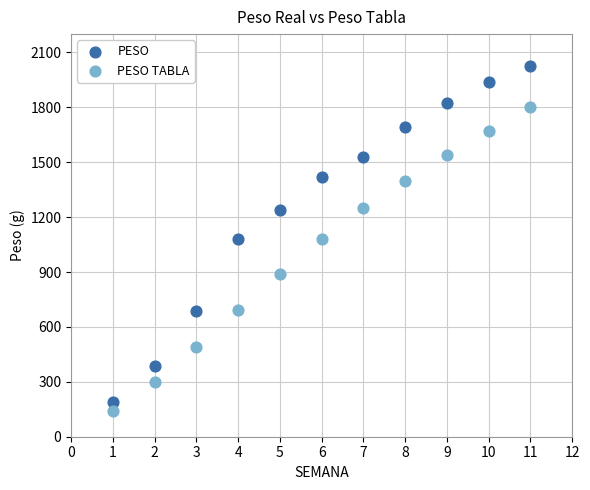

Which series reaches the maximum Y coordinate?

PESO